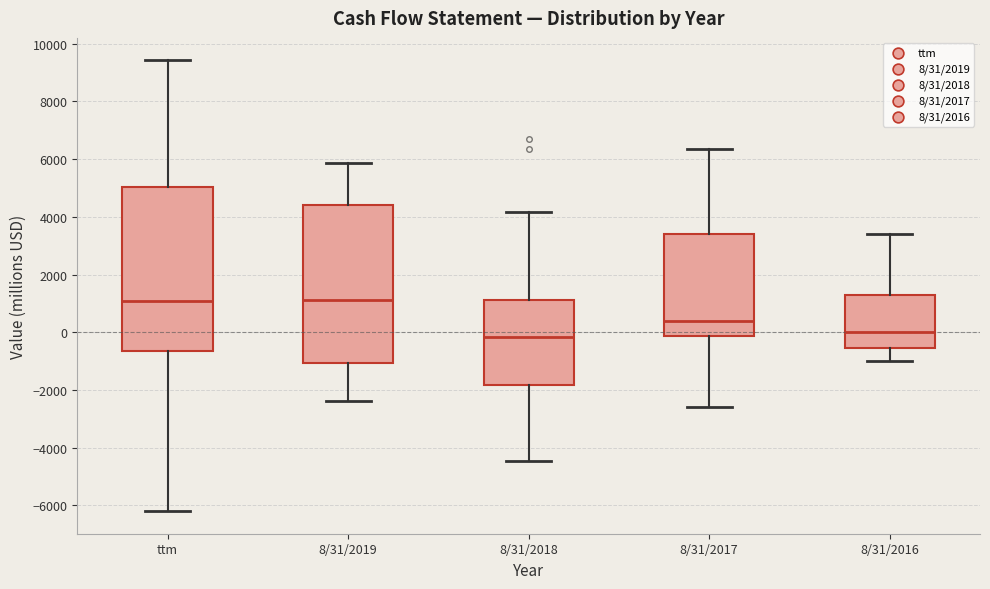

Reading left to right, transcribe this box plot: for each box, give where its median line is, the range the box spans, and where its two whiskers end, as read against the y-axis. The values are not printed on the chart, so give them approximately, as read against the axis.

ttm: median 1000, box -600 to 5000, whiskers -6200 to 9400
8/31/2019: median 1200, box -1000 to 4400, whiskers -2400 to 5800
8/31/2018: median -200, box -1800 to 1200, whiskers -4400 to 4200
8/31/2017: median 400, box -200 to 3400, whiskers -2600 to 6400
8/31/2016: median 0, box -600 to 1200, whiskers -1000 to 3400